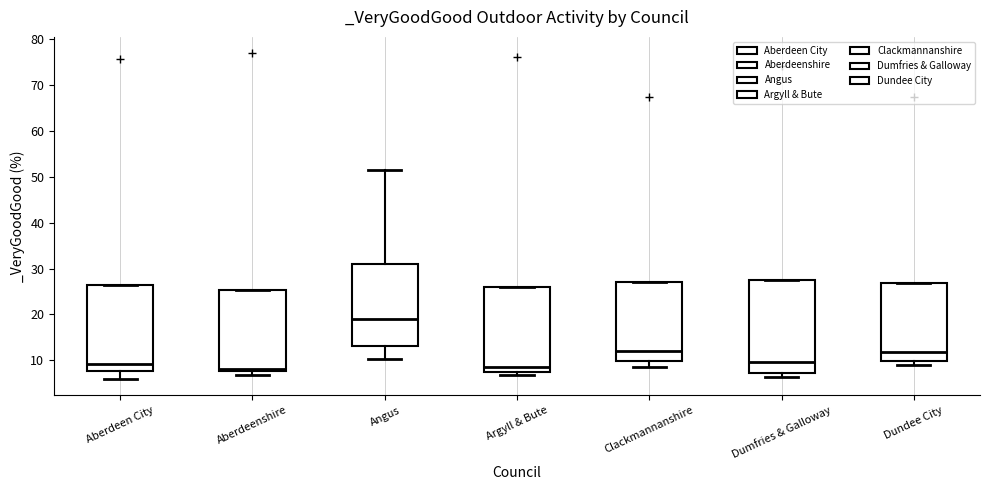

Where does the lower whisker of the box for Clackmannanshire end on the y-axis? The values are not printed on the chart, so give them approximately, as read against the axis.

9